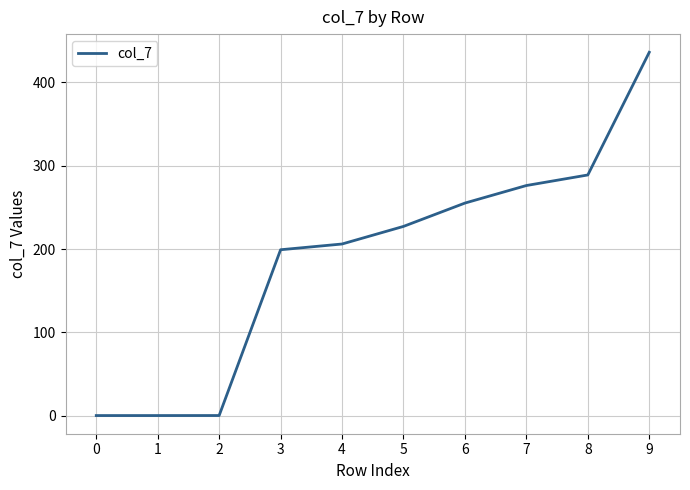

What is the difference between the maximum and minimum values?

436.2